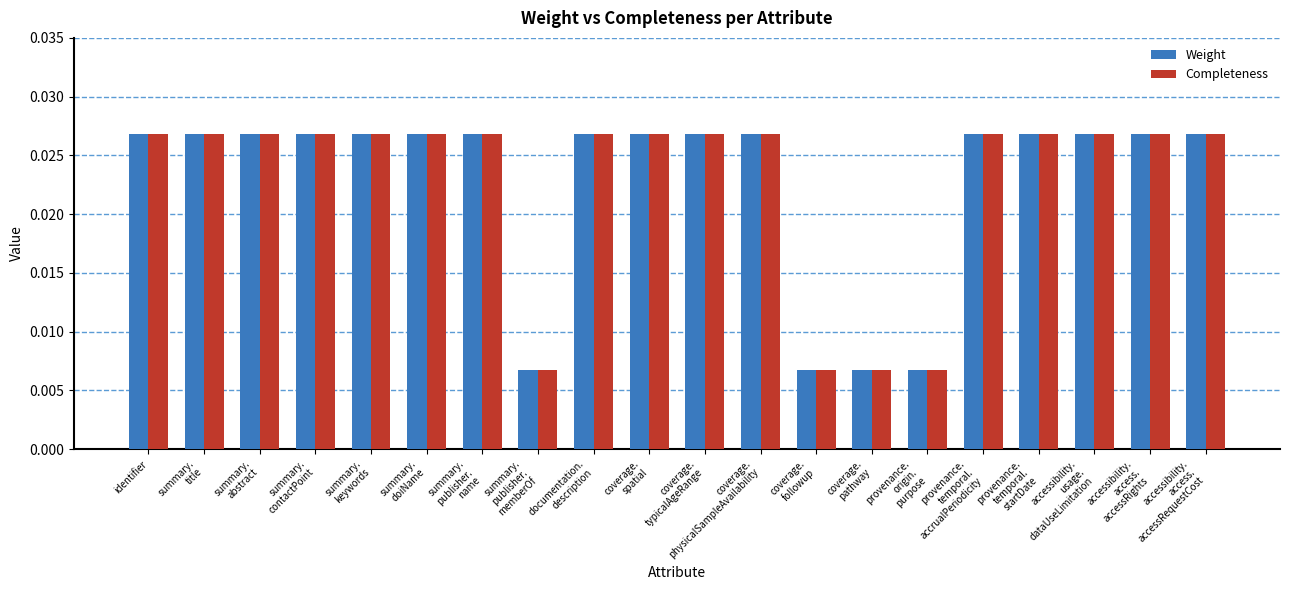

What is the sum of all Completeness values?

0.5